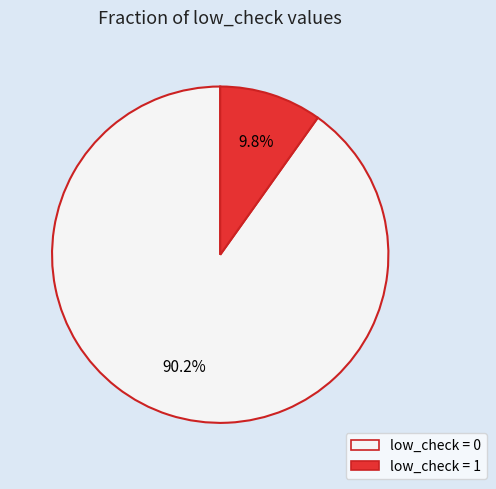

Is it true that low_check = 0 is 90% of the pie?

True